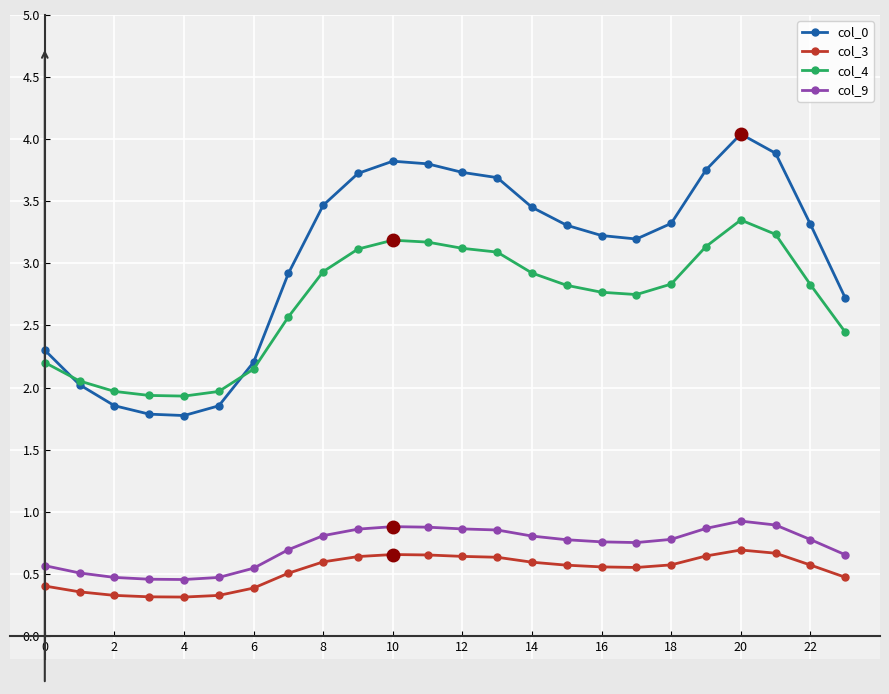

What is the minimum value for col_4?

1.9